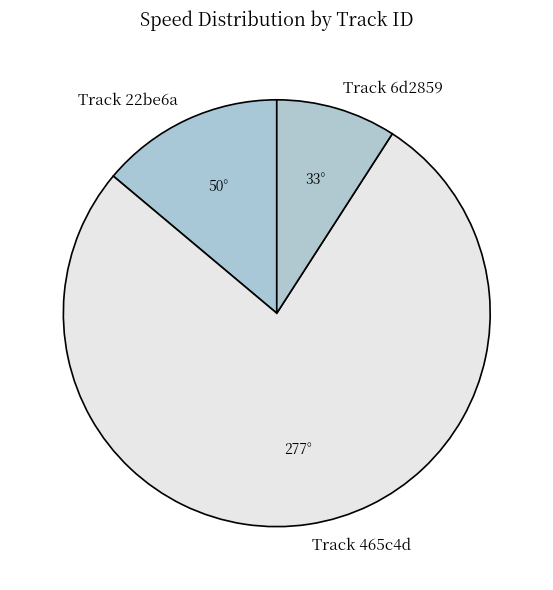

How many slices are in this pie chart?

3